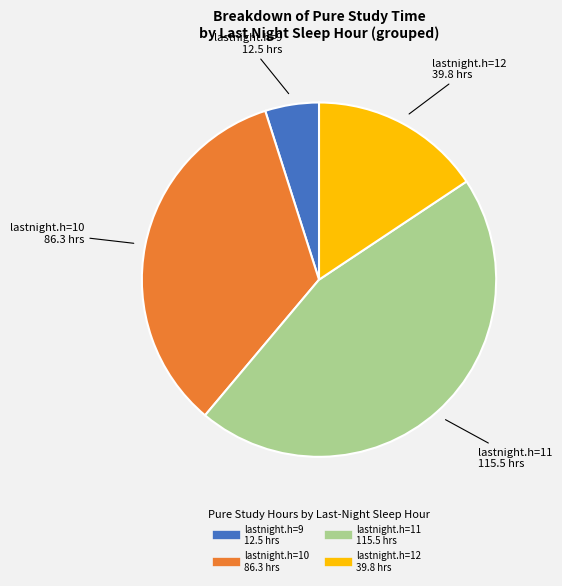

Is there a majority slice in this chart?

No